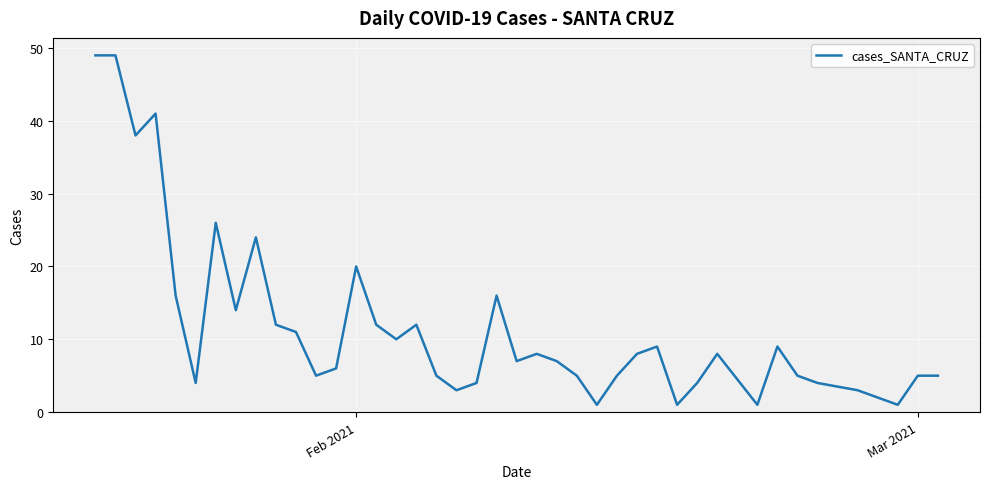

Does the chart have visible grid lines?

Yes